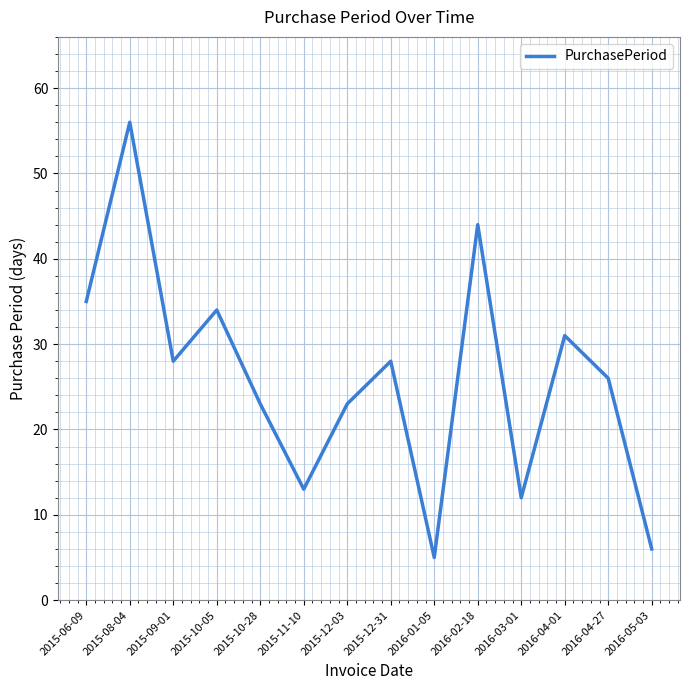

What value does the data have at 2015-11-10?

13